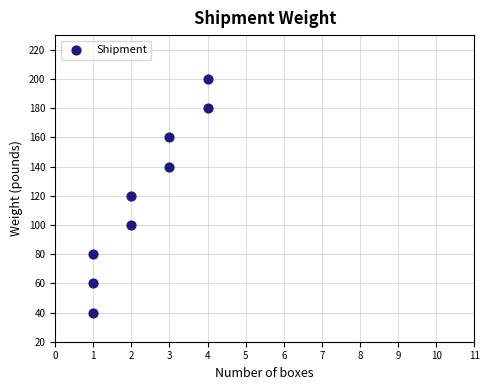

What is the range of X values (max minus min)?

3